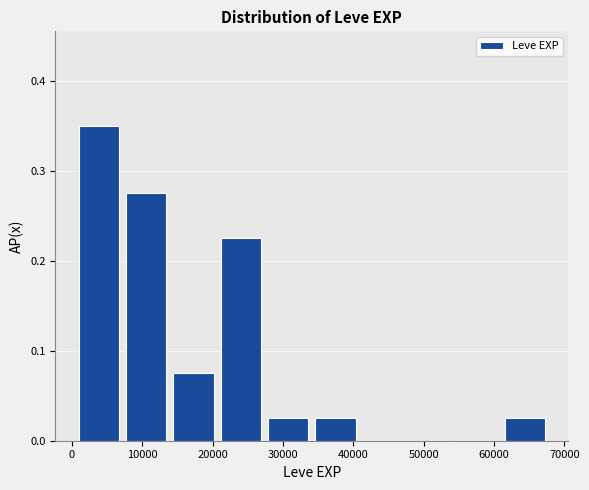

Which range on the x-axis has the tallest bar?

0 to 7000